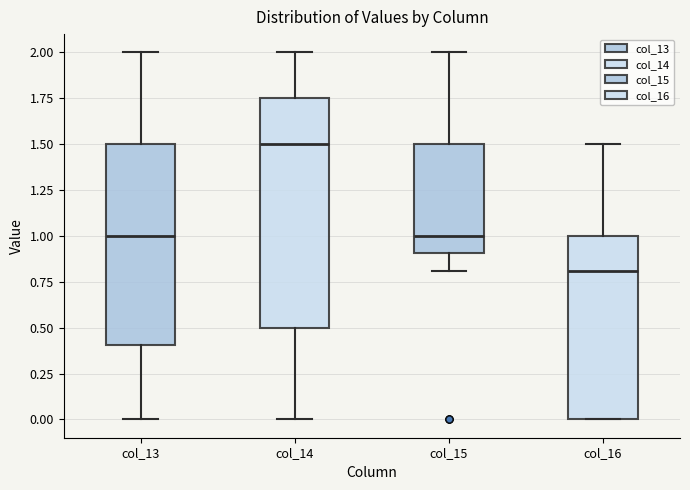

Where is the upper edge of the box for col_16 on the y-axis? The values are not printed on the chart, so give them approximately, as read against the axis.

1.00